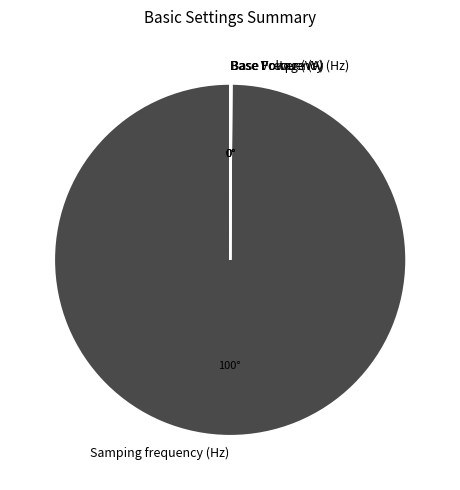

What is the largest slice in the pie chart?

Samping frequency (Hz)